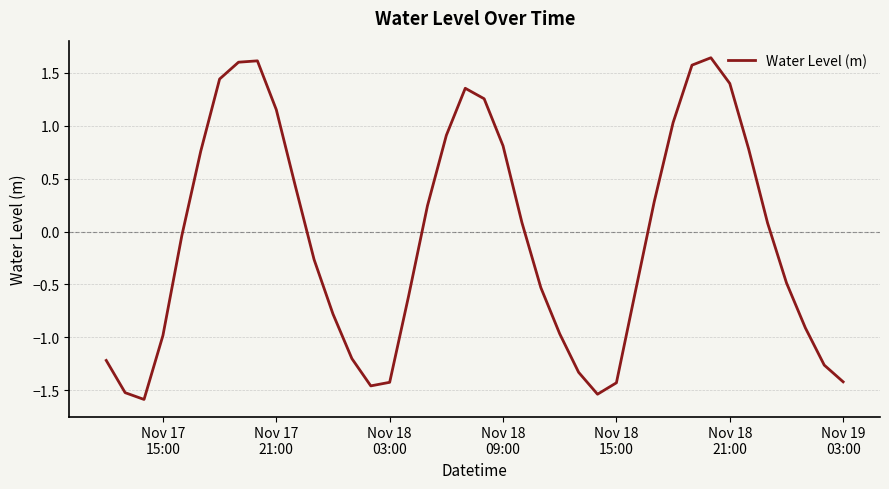

How many categories are shown in the chart?

40